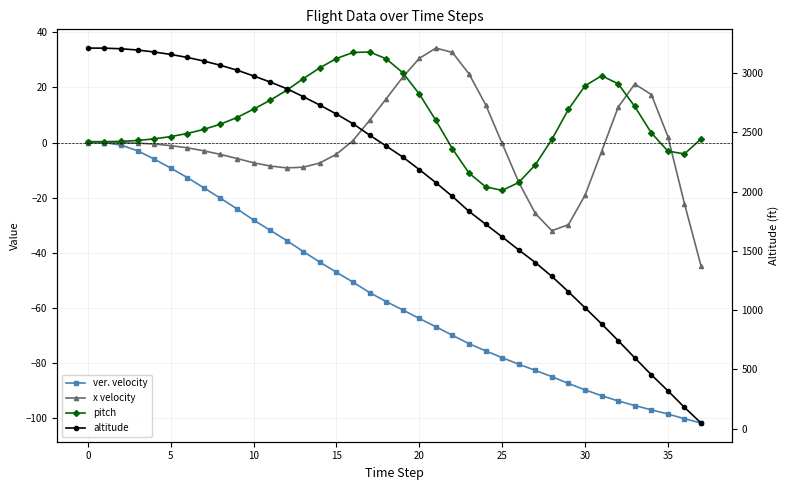

Which series has the largest total across all categories?

altitude